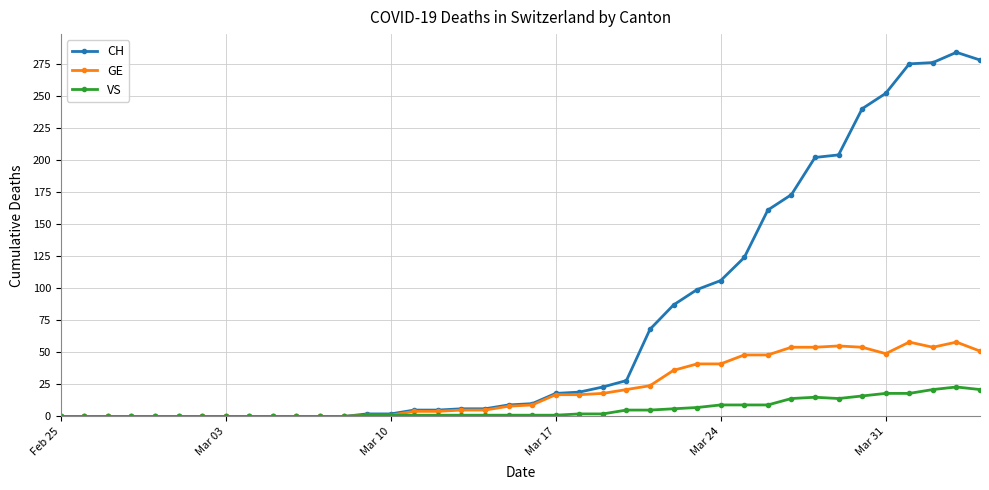

Which series has the largest total across all categories?

CH